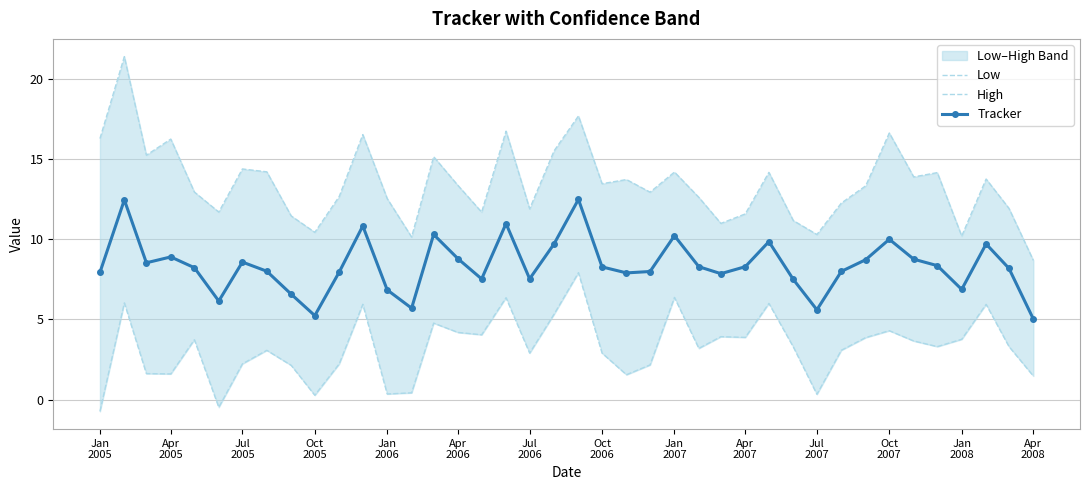

What is the minimum value for High?

8.7